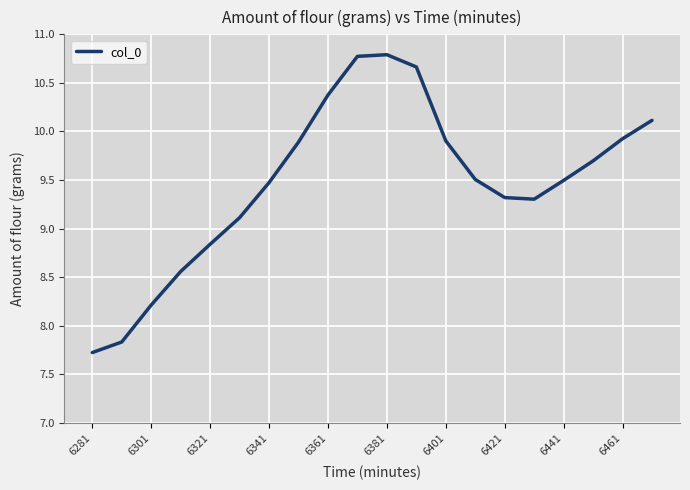

Count the number of categories in the chart.

20